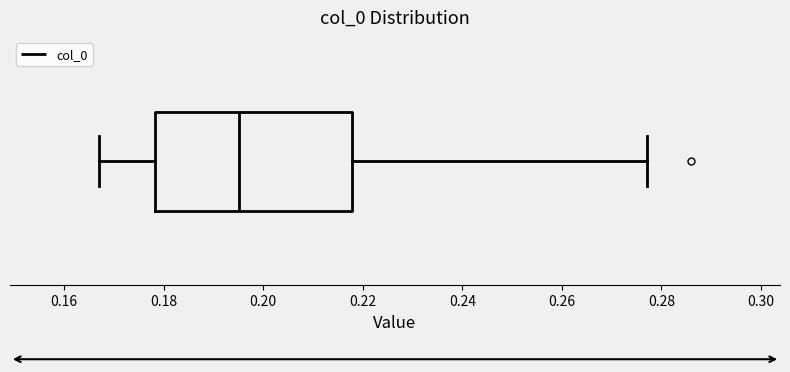

Where does the right whisker of the box end on the x-axis? The values are not printed on the chart, so give them approximately, as read against the axis.

0.278